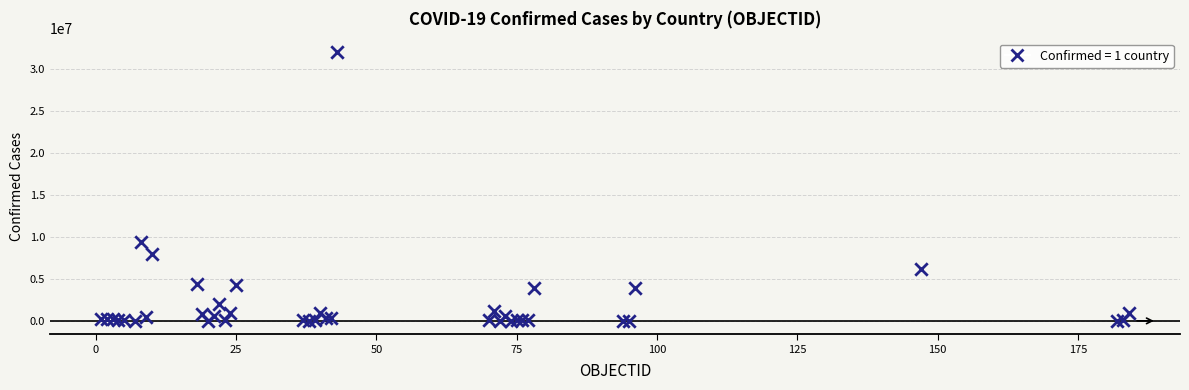

What Y value in the scatter plot is closest to 16015295?

9341492